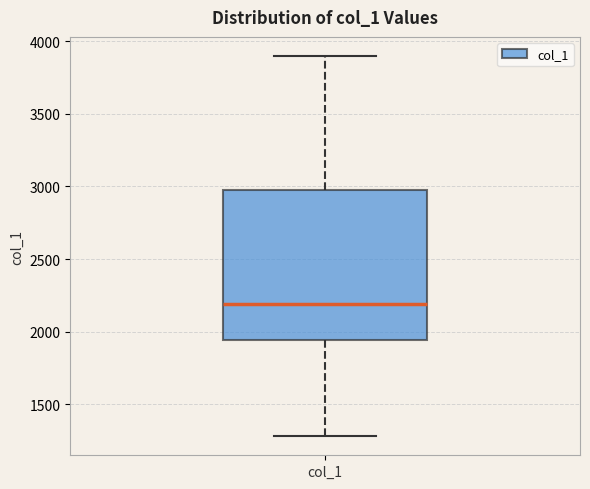

Transcribe this box plot: give where the median line is, the range the box spans, and where the two whiskers end, as read against the y-axis. The values are not printed on the chart, so give them approximately, as read against the axis.

median 2200, box 1950 to 2950, whiskers 1300 to 3900